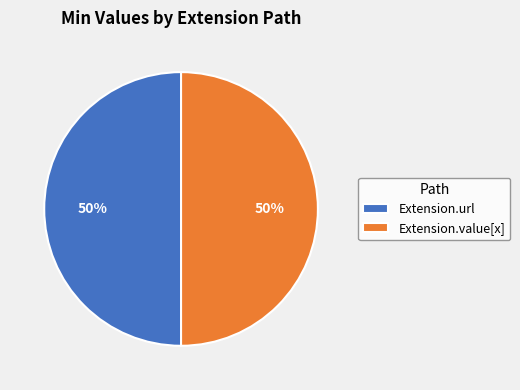

The Extension.value[x] slice represents 50% of the pie. True or false?

True